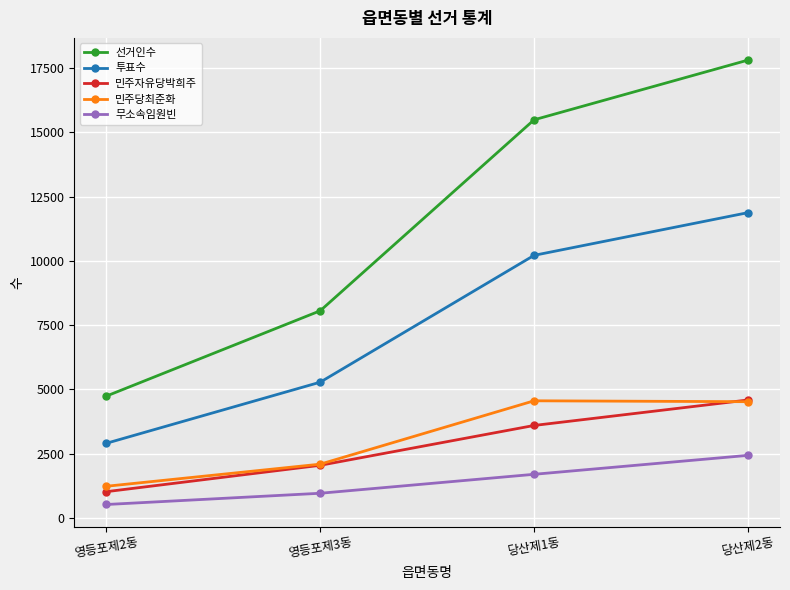

Which series has the largest total across all categories?

선거인수